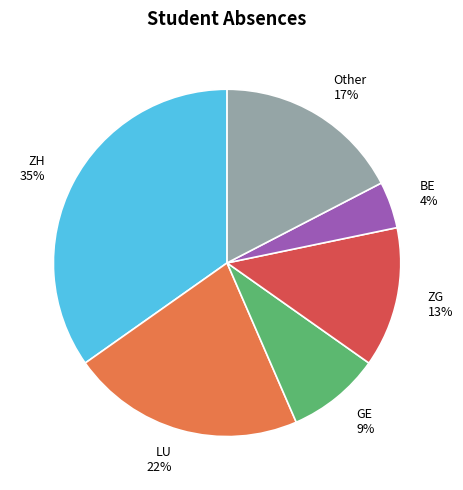

Rank the categories by value from highest to lowest.

ZH, LU, Other, ZG, GE, BE